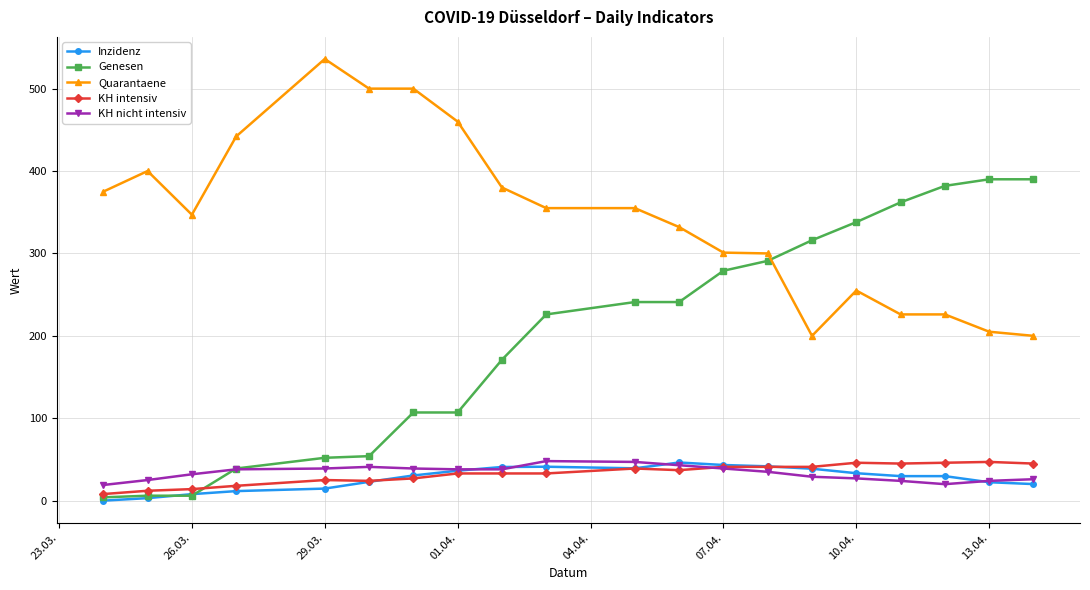

What is the value of the Quarantaene point at the 2nd from the left?

400.0